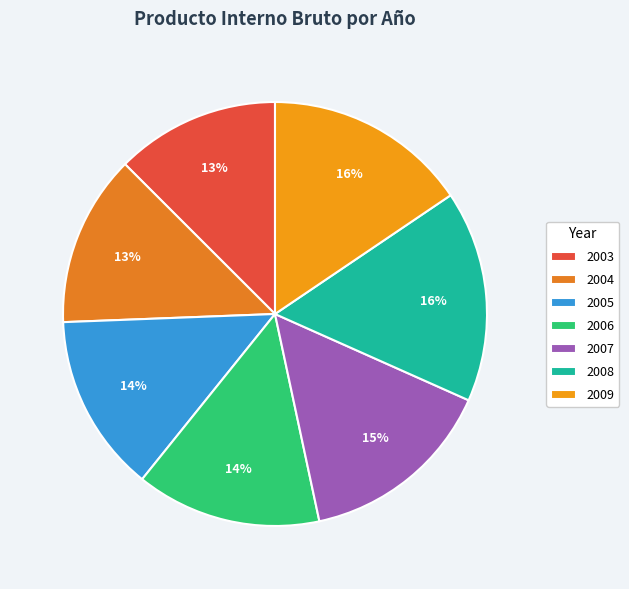

What percentage is NOT represented by 2009?

84.5%